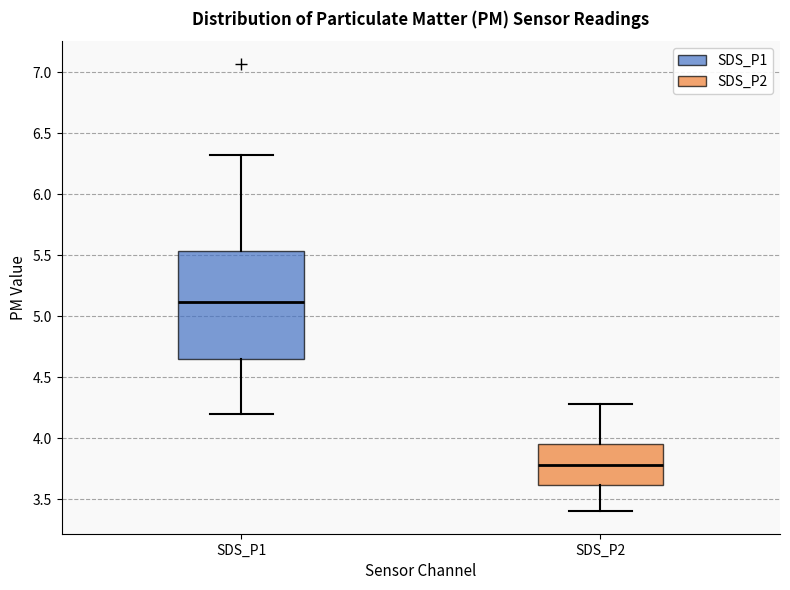

Reading left to right, transcribe this box plot: for each box, give where its median line is, the range the box spans, and where its two whiskers end, as read against the y-axis. The values are not printed on the chart, so give them approximately, as read against the axis.

SDS_P1: median 5.10, box 4.65 to 5.55, whiskers 4.20 to 6.30
SDS_P2: median 3.80, box 3.60 to 3.95, whiskers 3.40 to 4.30